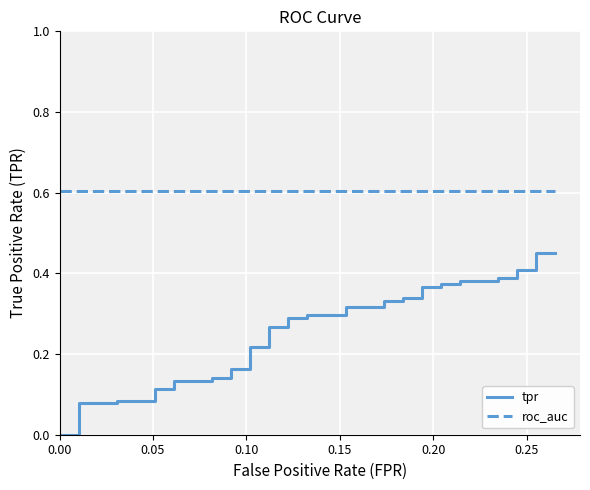

What are all the series names shown in the legend?

tpr, roc_auc